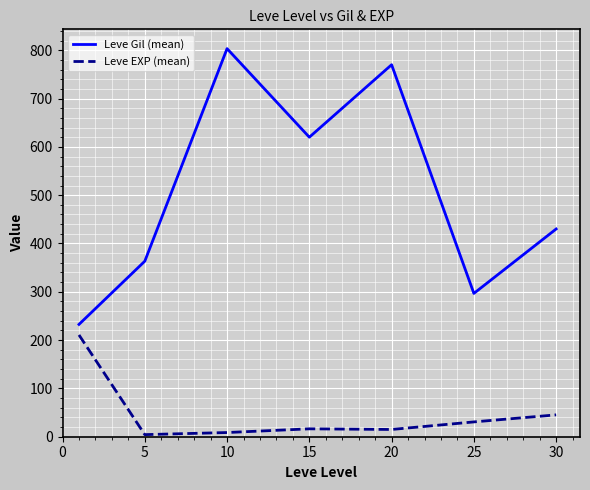

Which series has the largest range (max minus min)?

Leve Gil (mean)